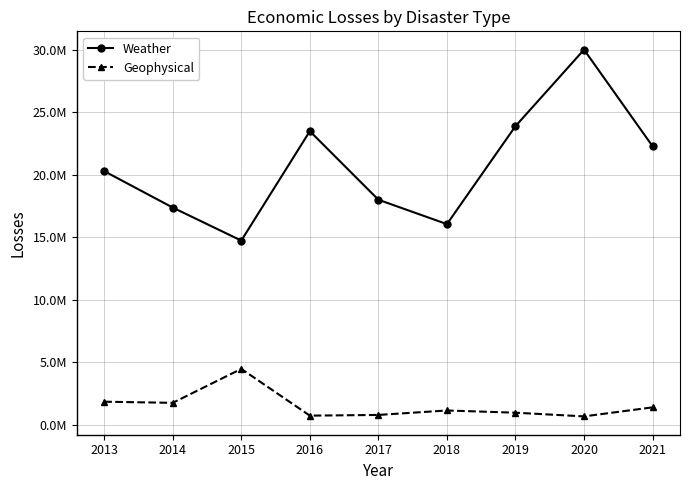

What are all the series names shown in the legend?

Weather, Geophysical